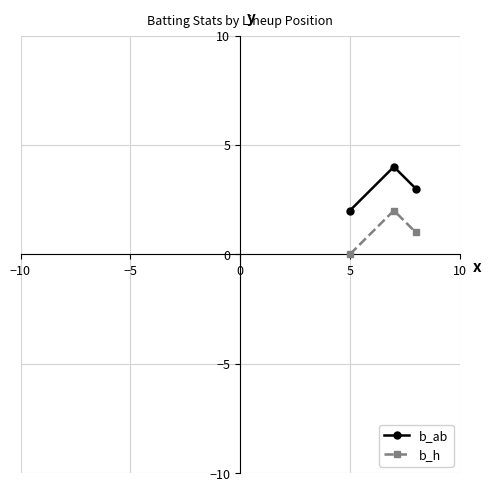

Reading left to right, extract all data points from this chart.

b_ab: 2	4	3
b_h: 0	2	1